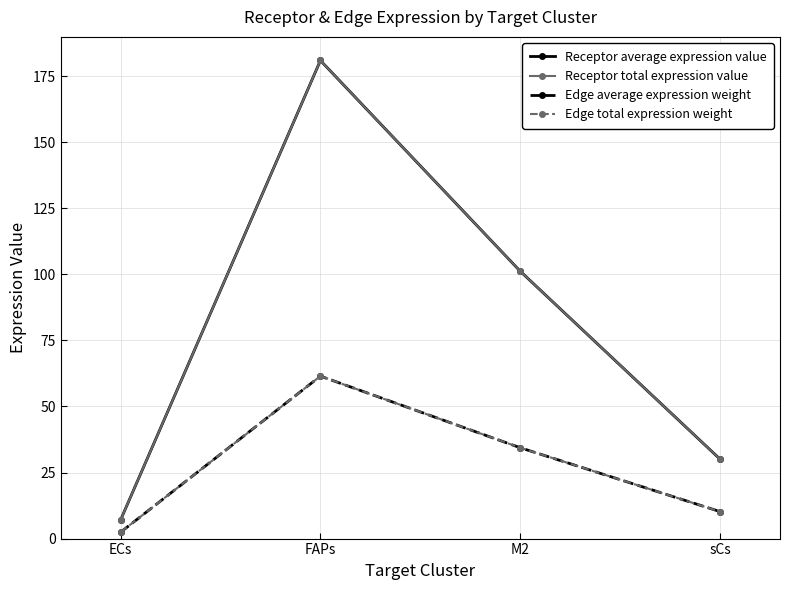

True or false: Receptor total expression value has a value of 41.1 at sCs.

False